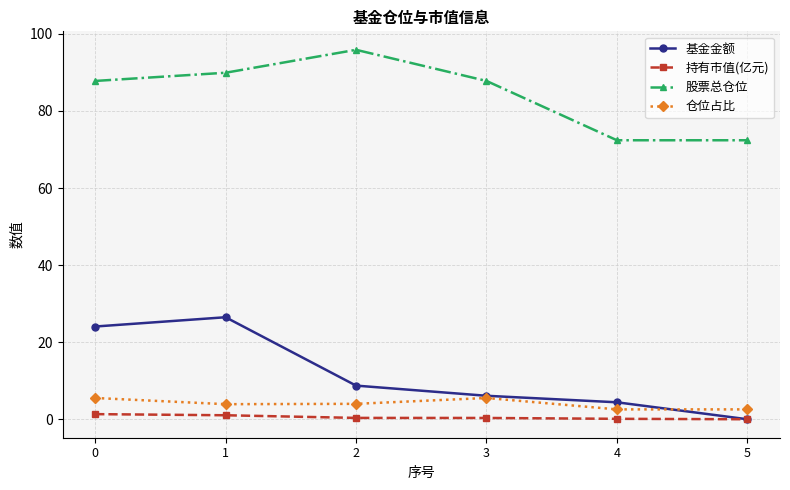

What is the total value across all series at 2?

108.9